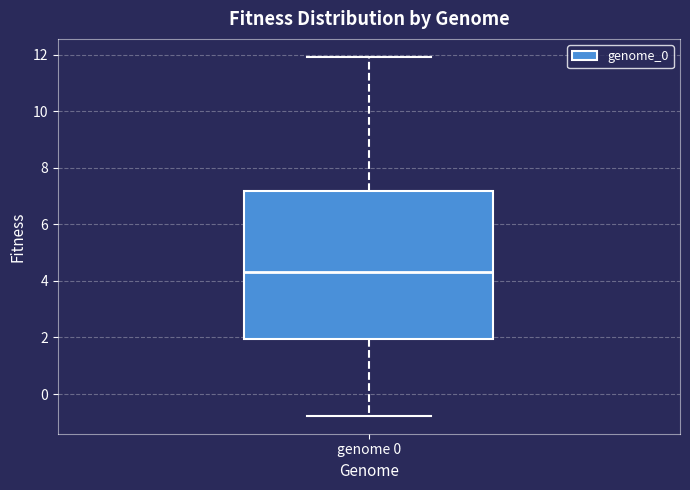

Transcribe this box plot: give where the median line is, the range the box spans, and where the two whiskers end, as read against the y-axis. The values are not printed on the chart, so give them approximately, as read against the axis.

median 4.4, box 2.0 to 7.2, whiskers -0.8 to 12.0